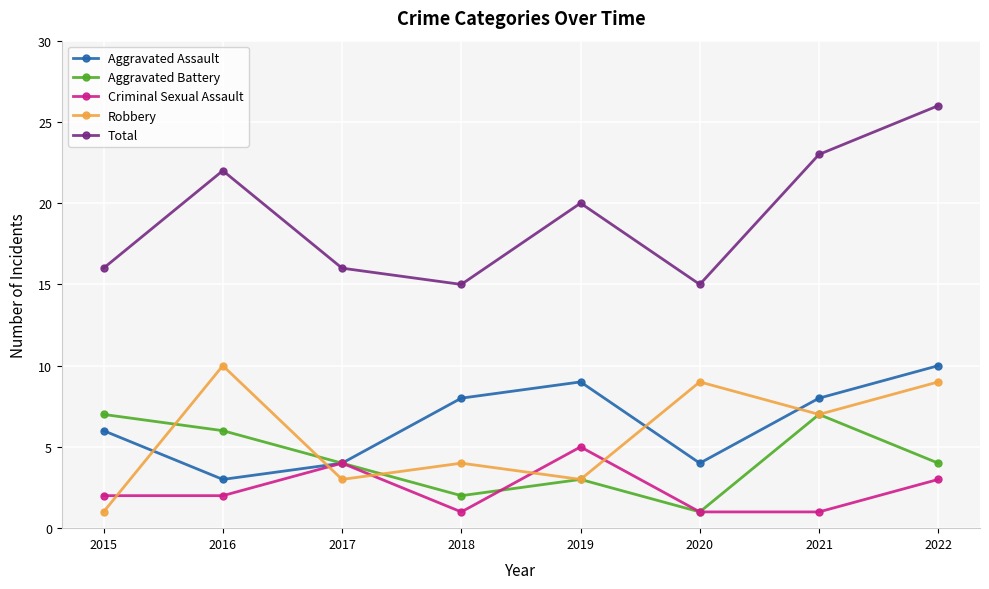

What is the maximum value for Total?

26